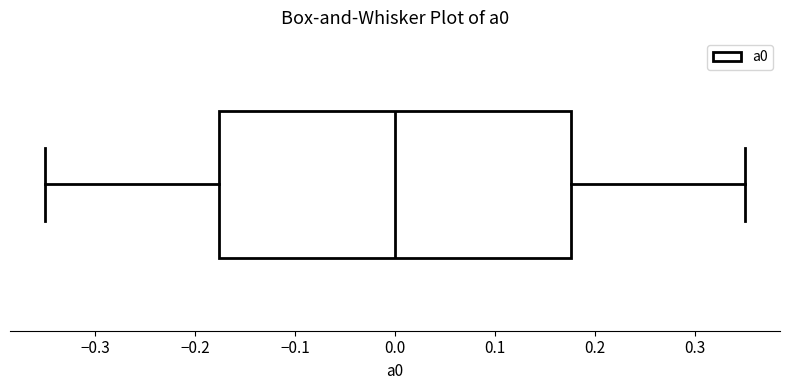

Where is the right edge of the box on the x-axis? The values are not printed on the chart, so give them approximately, as read against the axis.

0.18